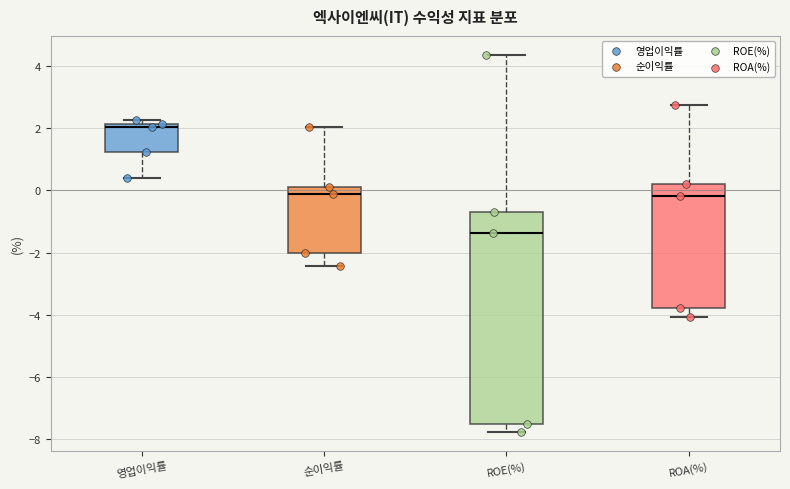

Reading left to right, read every box against the y-axis: the position of its median line, the range the box covers, and the ends of its whiskers. The values are not printed on the chart, so give them approximately, as read against the axis.

영업이익률: median 2.0, box 1.2 to 2.2, whiskers 0.4 to 2.2 (just above the box's upper edge)
순이익률: median -0.2, box -2.0 to 0.2, whiskers -2.4 to 2.0
ROE(%): median -1.4, box -7.4 to -0.6, whiskers -7.8 to 4.4
ROA(%): median -0.2, box -3.8 to 0.2, whiskers -4.0 to 2.8